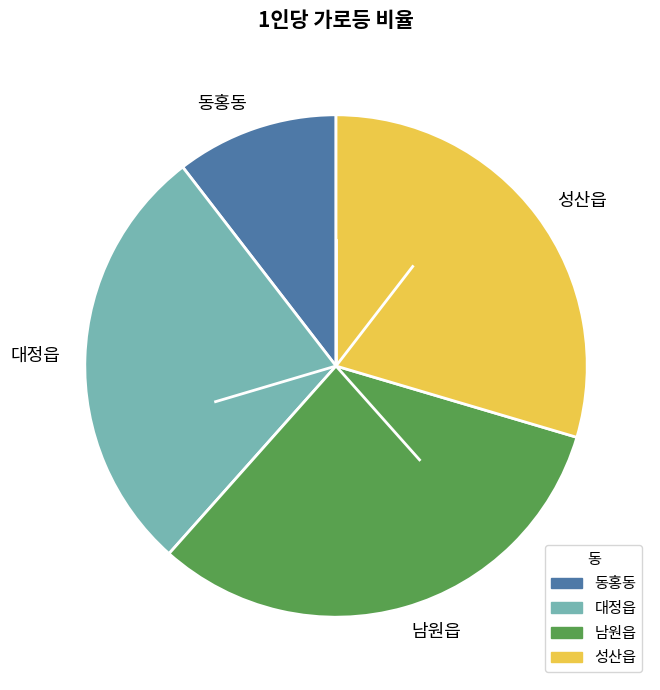

Which category has the biggest portion of the pie?

남원읍